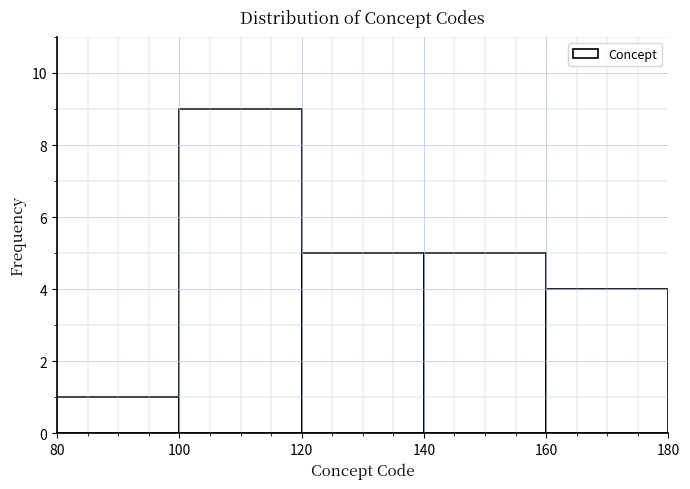

What is the height of the bar covering 140 to 160 on the x-axis? The values are not printed on the chart, so give them approximately, as read against the axis.

5